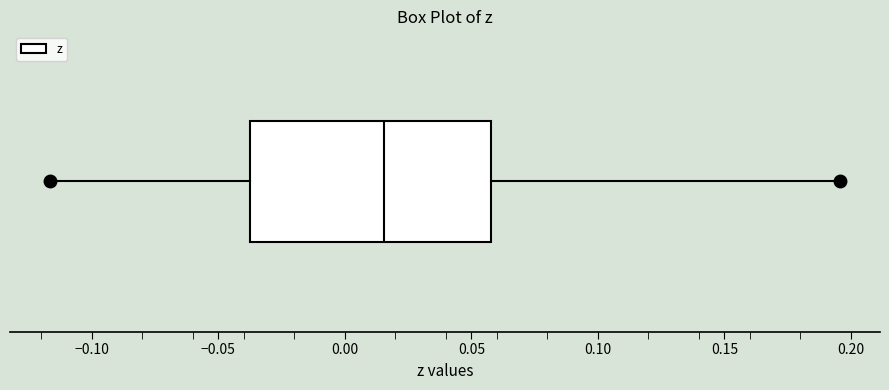

Read this box plot against the x-axis: the position of the median line, the range covered by the box, and the ends of both whiskers. The values are not printed on the chart, so give them approximately, as read against the axis.

median 0.015, box -0.035 to 0.060, whiskers -0.115 to 0.195